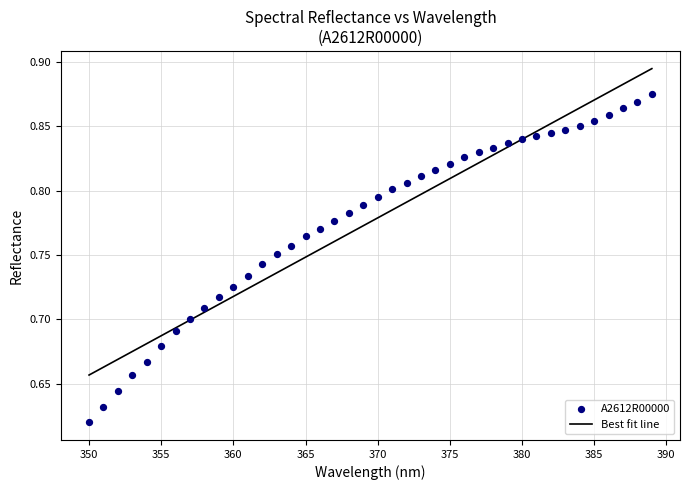

What is the range of X values (max minus min)?

39.0